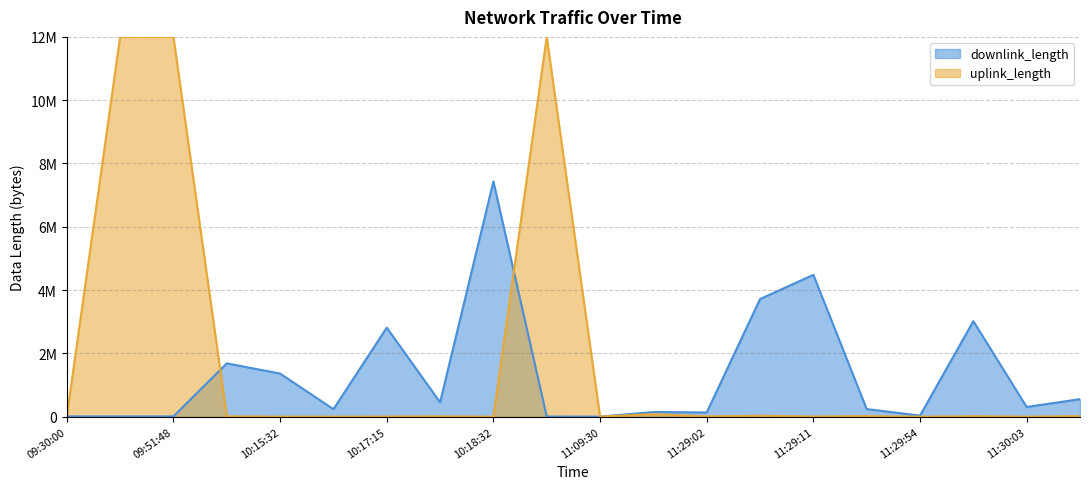

Reading left to right, what are all the values shown in this chart?

8376	7381	7780	1684615	1361460	235445	2811889	453390	7432708	3319	176	146631	132714	3716116	4481863	239244	33836	3017580	305399	553585